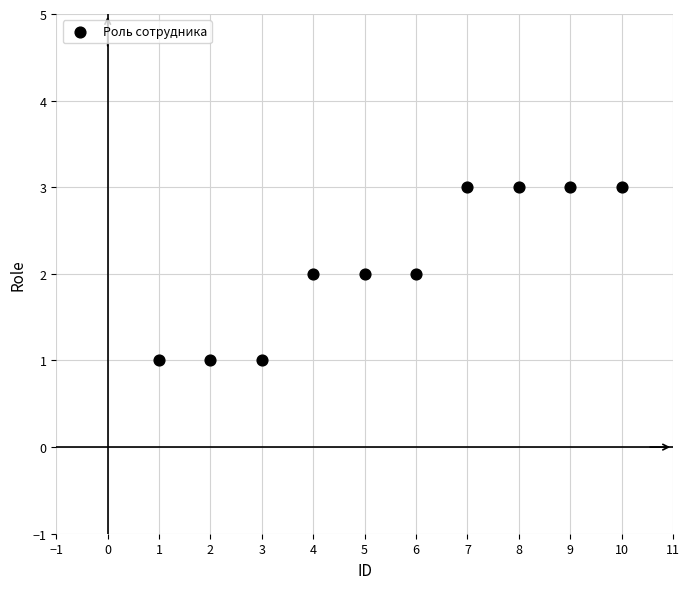

What is the range of X values (max minus min)?

9